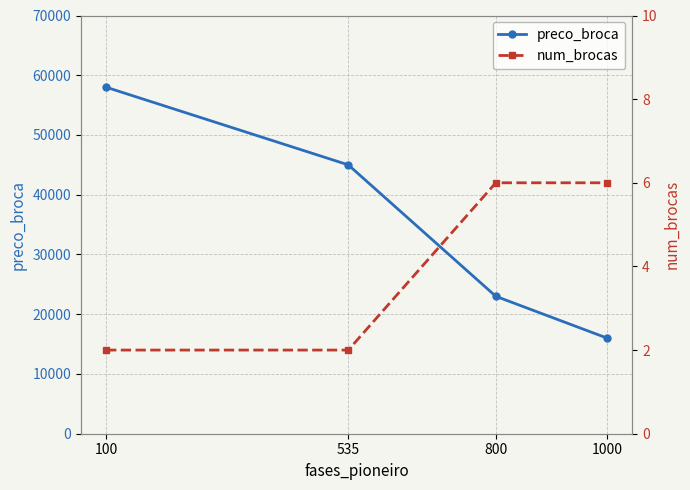

True or false: preco_broca has a value of 84965 at 100.

False